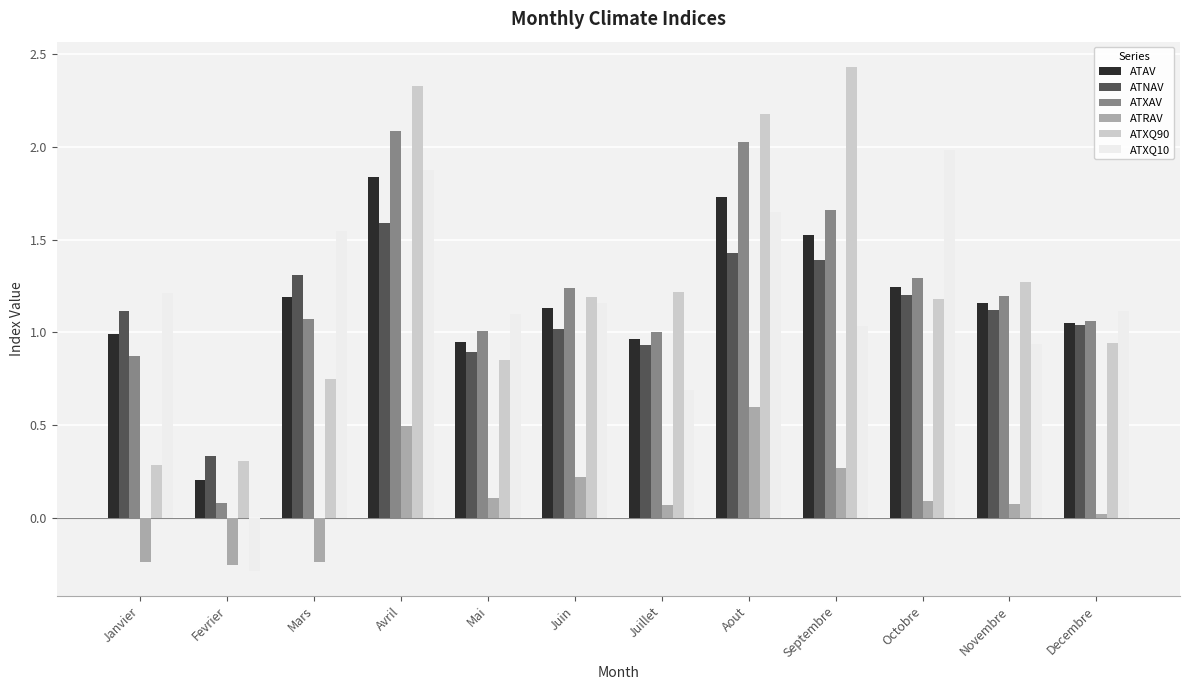

How many values in the ATXQ90 series exceed 1?

7